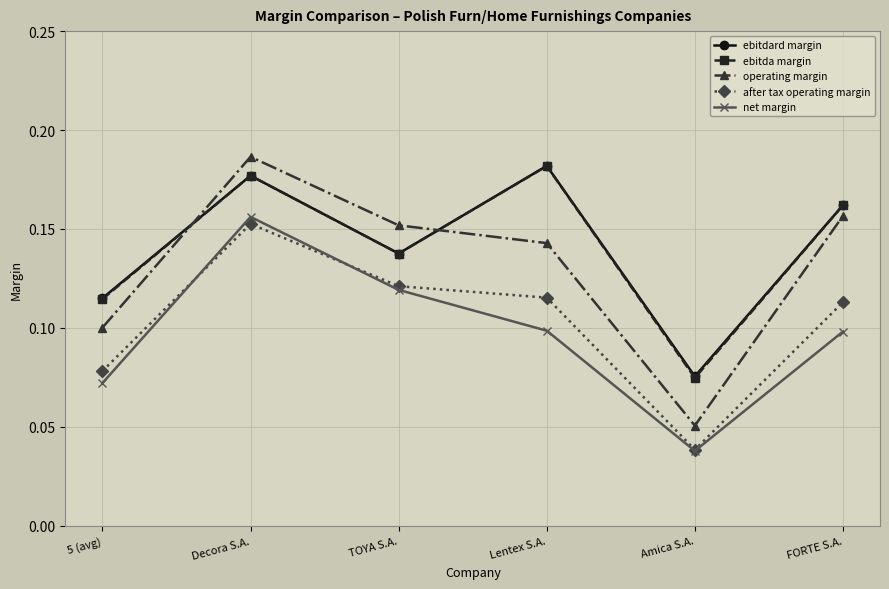

How many intersections are there between operating margin and ebitdard margin?

2